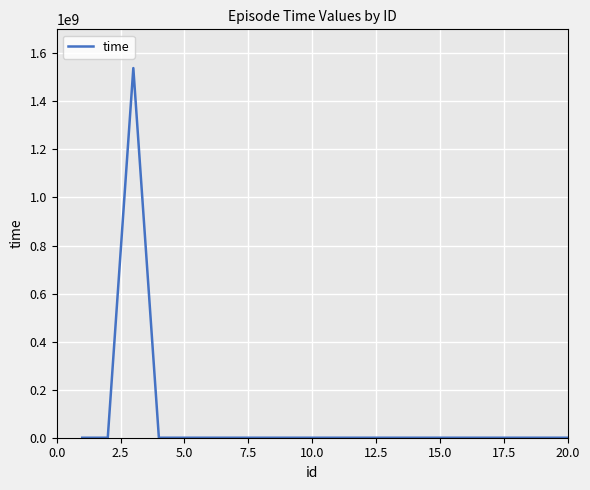

What is the difference between the maximum and minimum values?

1538697600